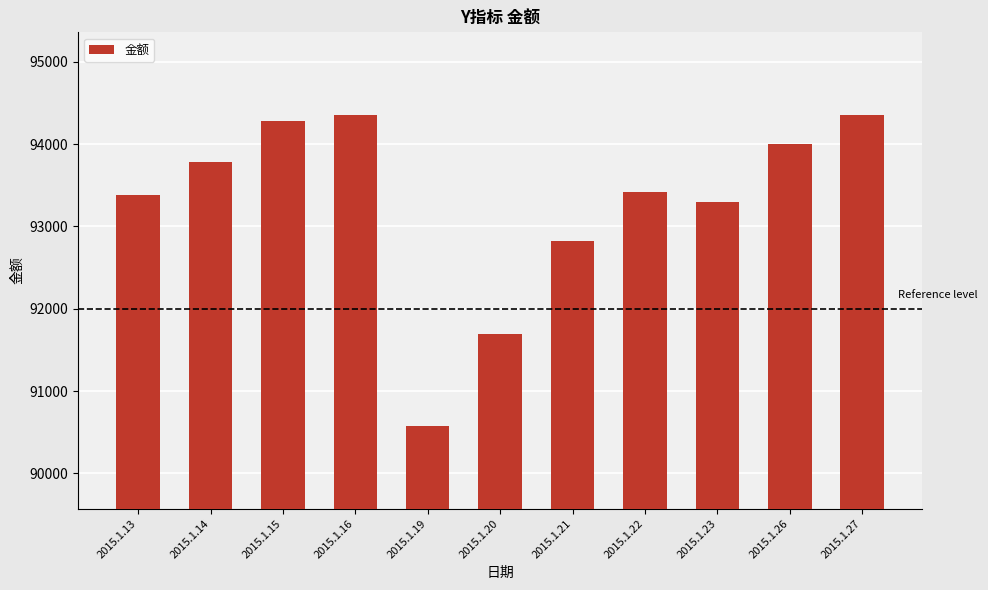

What is the value of the 6th bar from the left?

91691